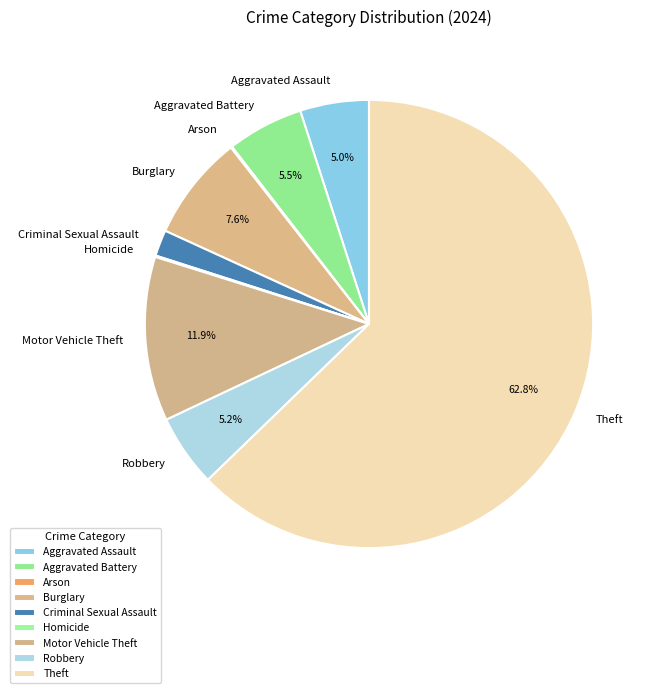

Approximately how many times larger is the value at Theft compared to Aggravated Battery?

11.4